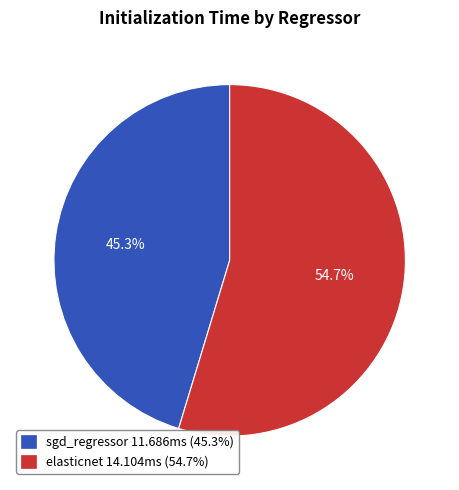

Is there any slice that represents more than half of the pie?

Yes